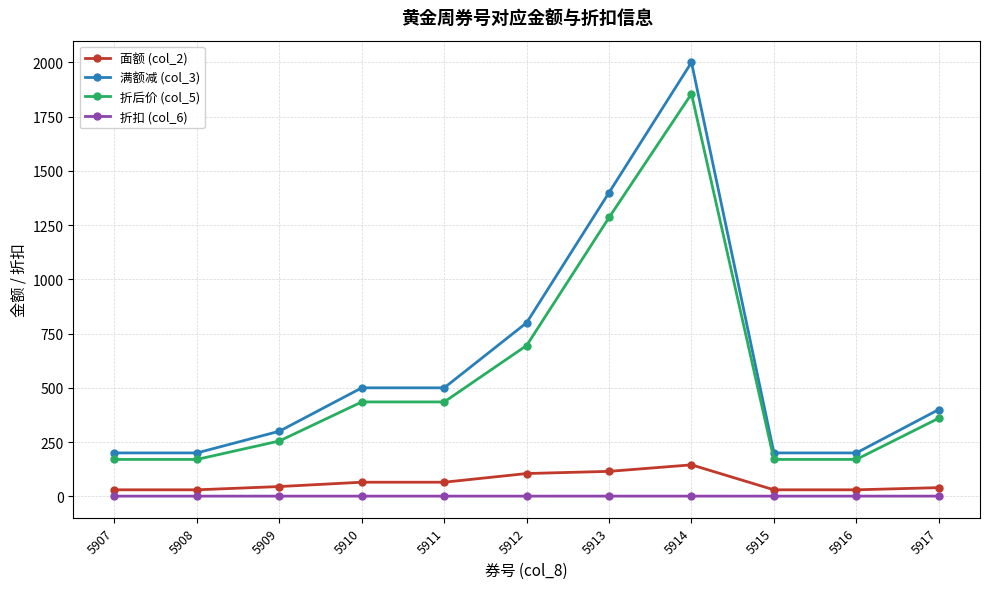

At which category does the chart reach its peak across all series?

5914